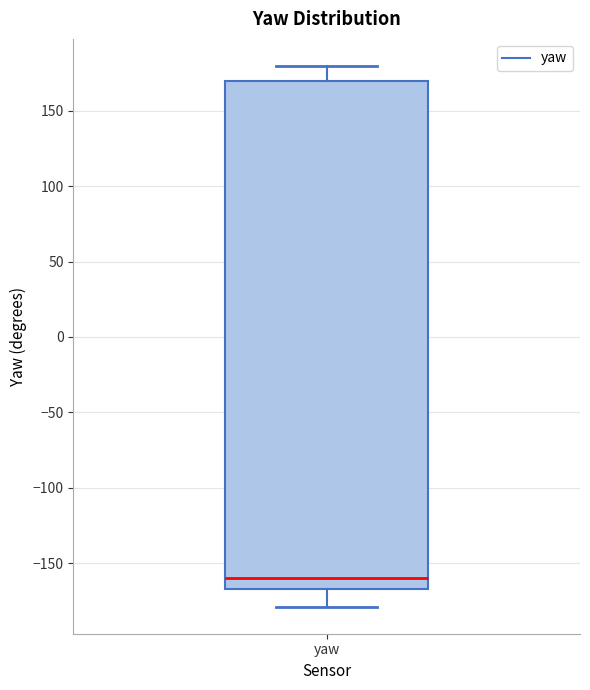

Read this box plot against the y-axis: the position of the median line, the range covered by the box, and the ends of both whiskers. The values are not printed on the chart, so give them approximately, as read against the axis.

median -160, box -165 to 170, whiskers -180 to 180